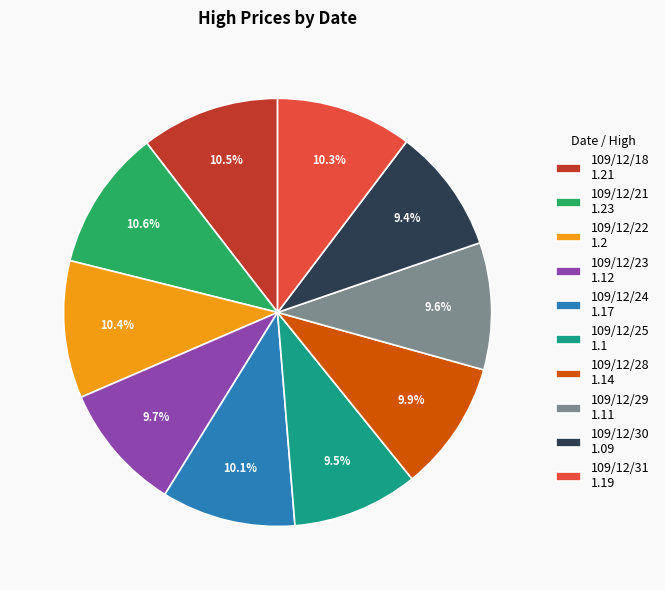

Is it true that 109/12/18 is 1% of the pie?

False